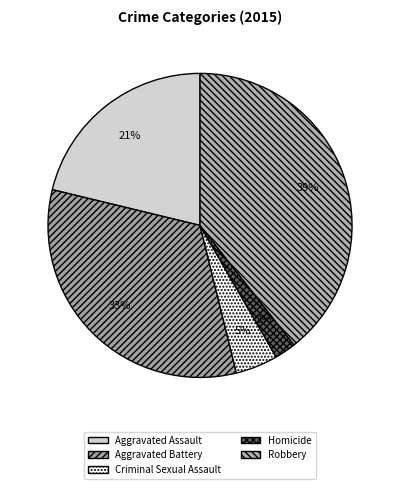

Rank the categories by value from lowest to highest.

Homicide, Criminal Sexual Assault, Aggravated Assault, Aggravated Battery, Robbery